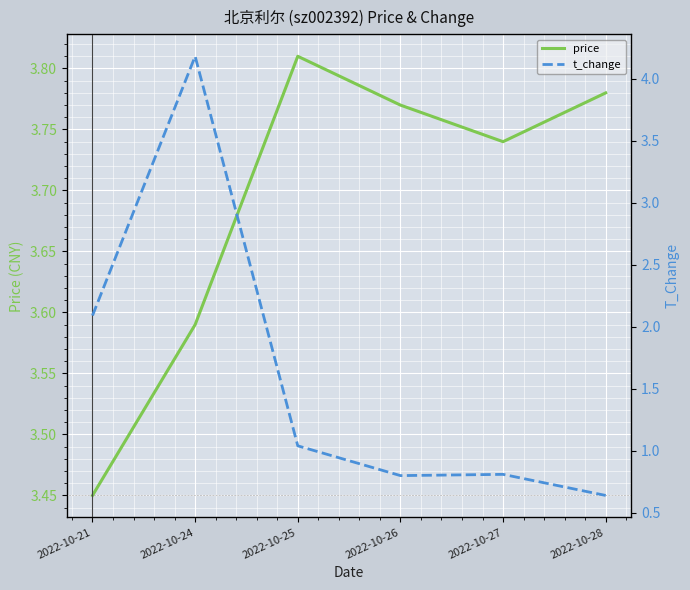

True or false: price and t_change intersect in this chart.

True